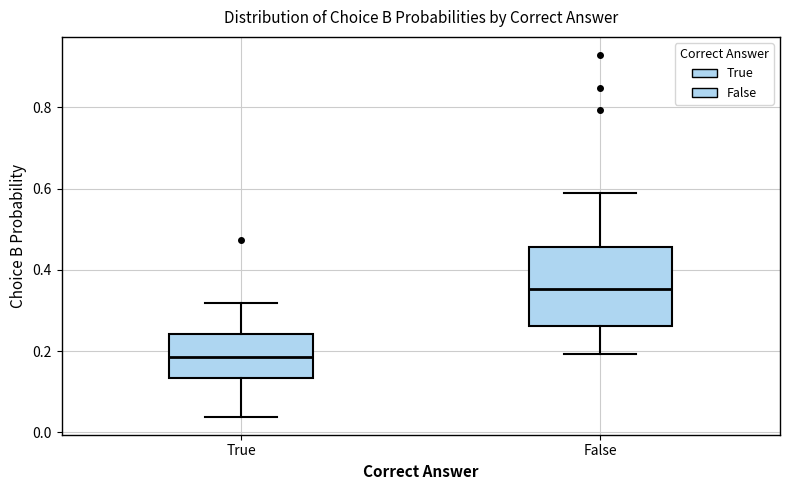

Reading left to right, transcribe this box plot: for each box, give where its median line is, the range the box spans, and where its two whiskers end, as read against the y-axis. The values are not printed on the chart, so give them approximately, as read against the axis.

True: median 0.18, box 0.14 to 0.24, whiskers 0.04 to 0.32
False: median 0.36, box 0.26 to 0.46, whiskers 0.20 to 0.58